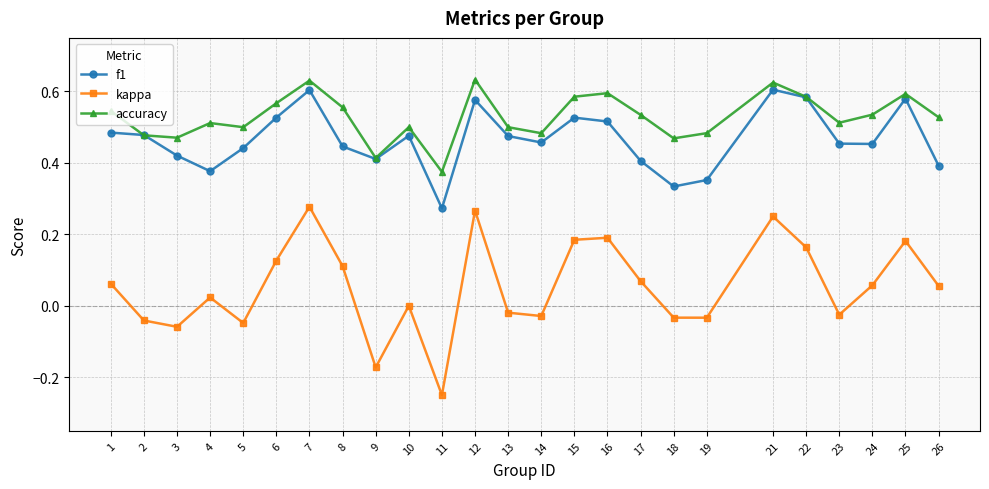

How many distinct data groups are displayed?

3